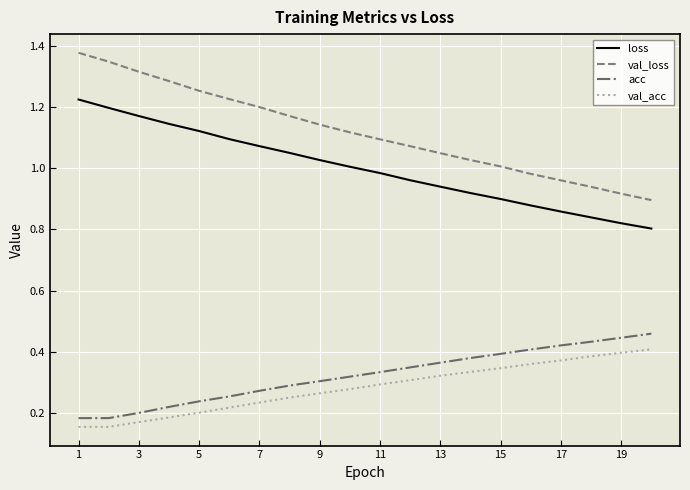

True or false: val_loss and acc cross at least once.

False